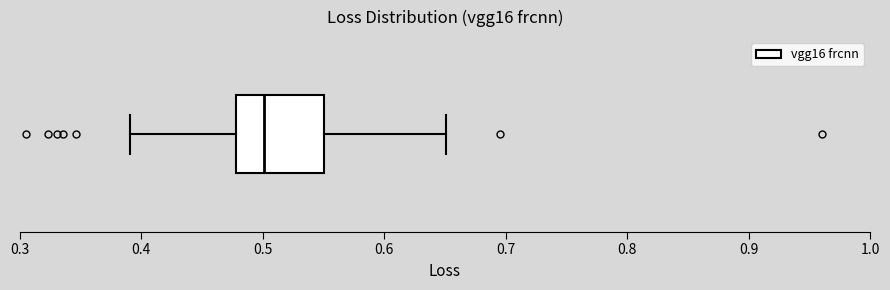

Transcribe this box plot: give where the median line is, the range the box spans, and where the two whiskers end, as read against the x-axis. The values are not printed on the chart, so give them approximately, as read against the axis.

median 0.50, box 0.48 to 0.55, whiskers 0.39 to 0.65